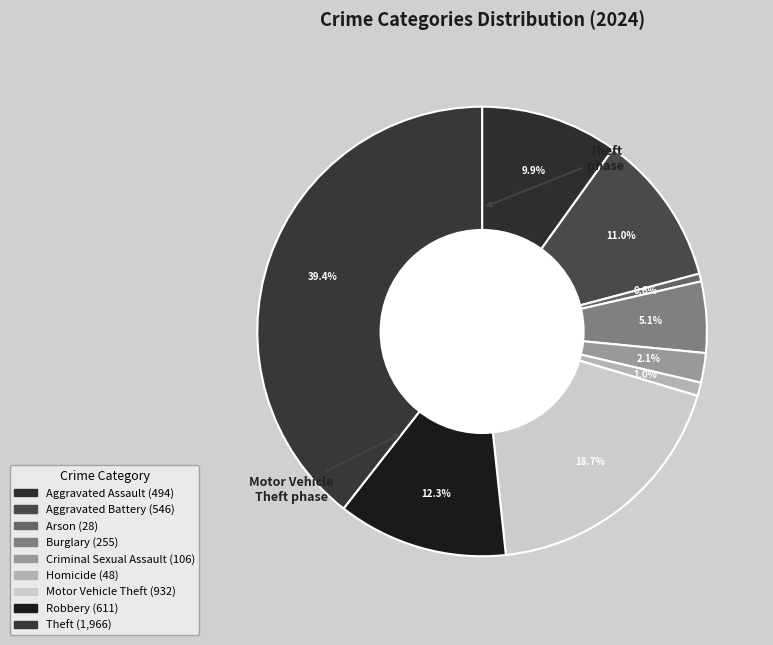

How many slices are in this pie chart?

9